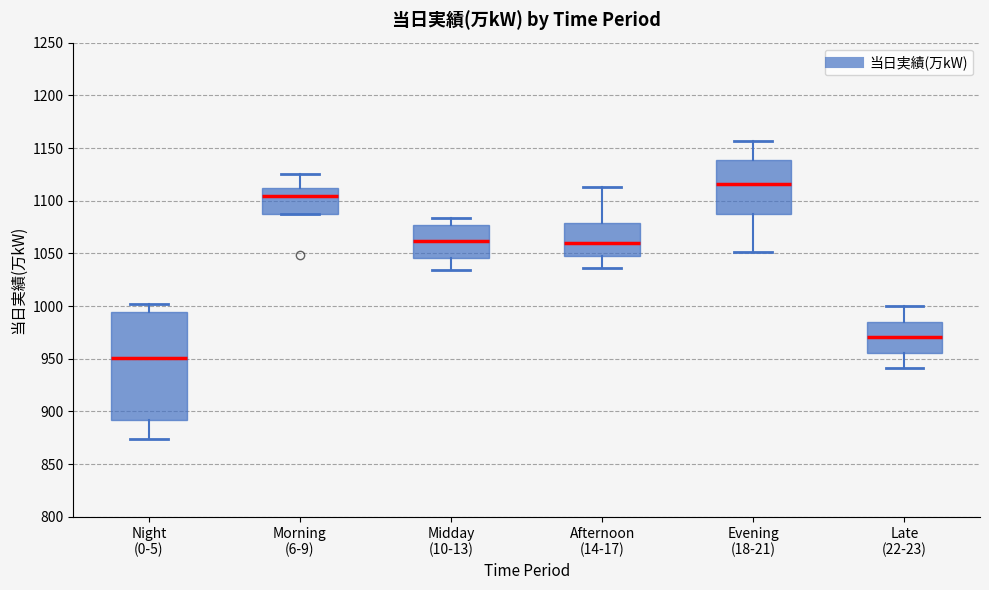

Which box has the highest median line?

Evening (18-21)